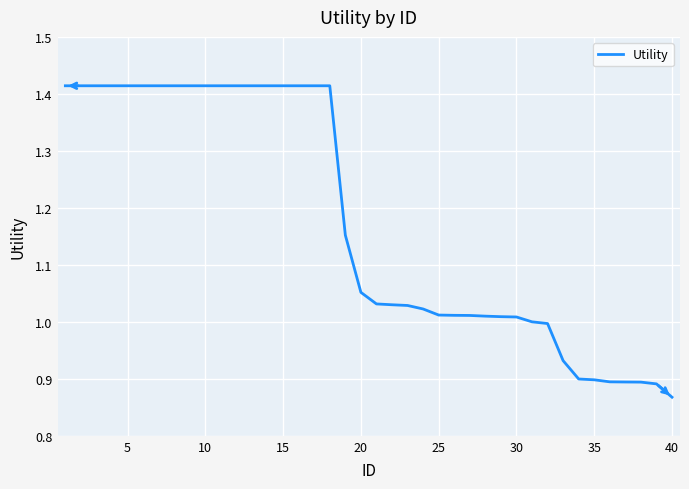

What is the difference between the maximum and minimum values?

0.5